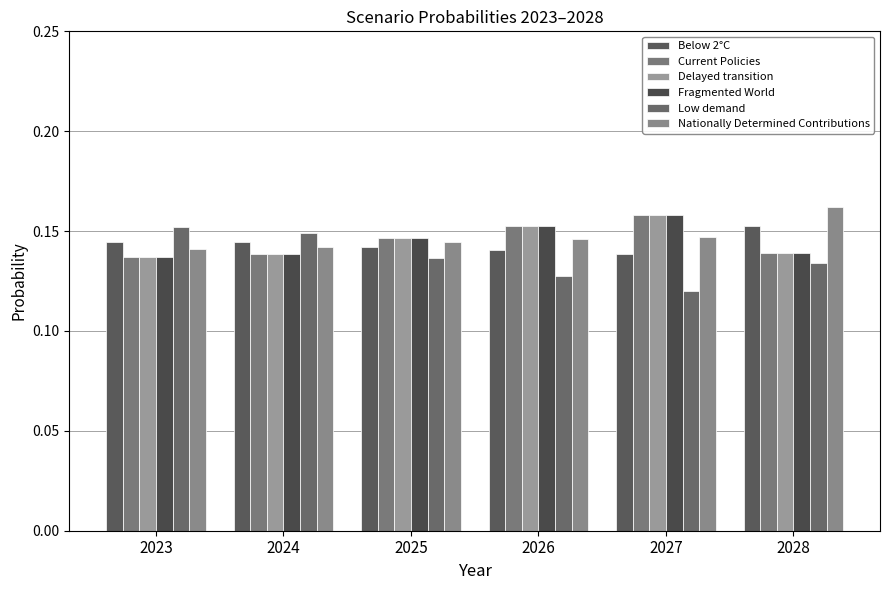

What is the minimum value for Fragmented World?

0.1